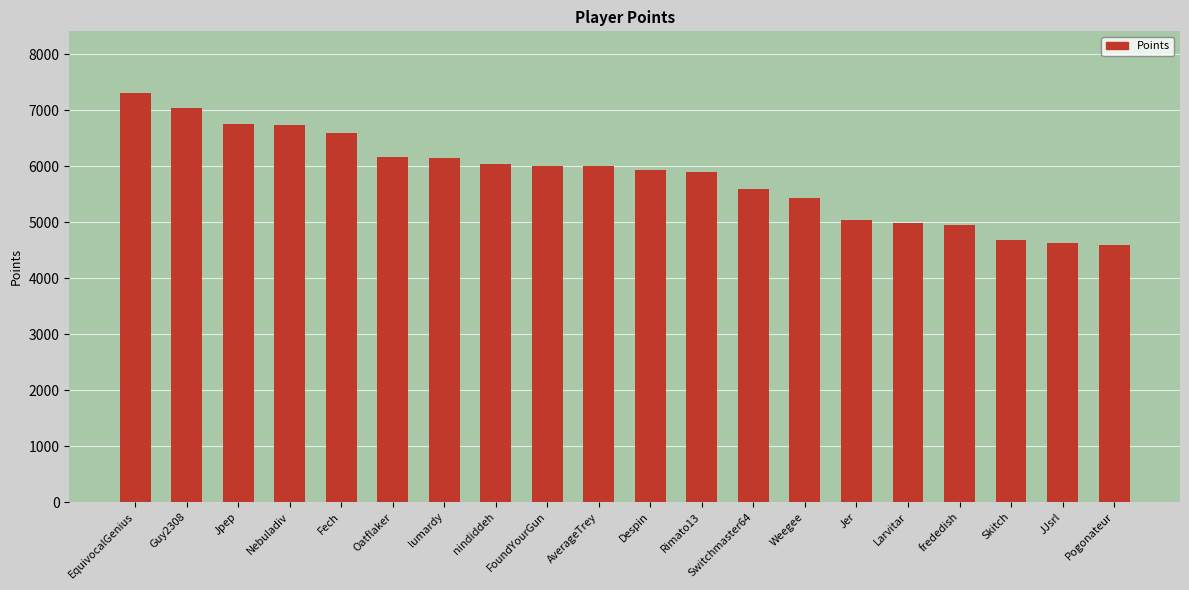

How many bars are there in total?

20